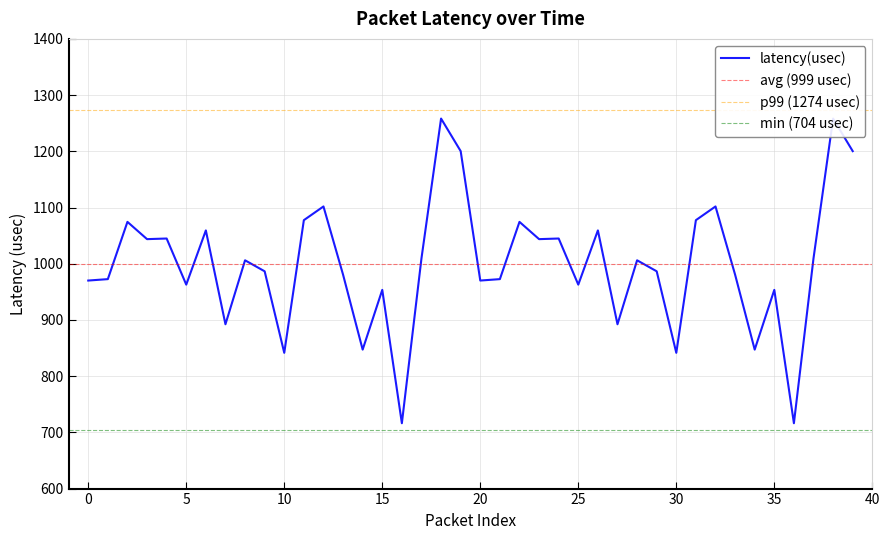

Reading left to right, list all the values displayed in this chart.

0=970.1	1=972.6	2=1074.5	3=1043.8	4=1044.9	5=962.8	6=1059.3	7=892.3	8=1006.1	9=986.5	10=841.5	11=1077.5	12=1101.9	13=980.6	14=847.2	15=953.5	16=716.3	17=1009.6	18=1258.2	19=1200.3	20=970.1	21=972.6	22=1074.5	23=1043.8	24=1044.9	25=962.8	26=1059.3	27=892.3	28=1006.1	29=986.5	30=841.5	31=1077.5	32=1101.9	33=980.6	34=847.2	35=953.5	36=716.3	37=1009.6	38=1258.2	39=1200.3